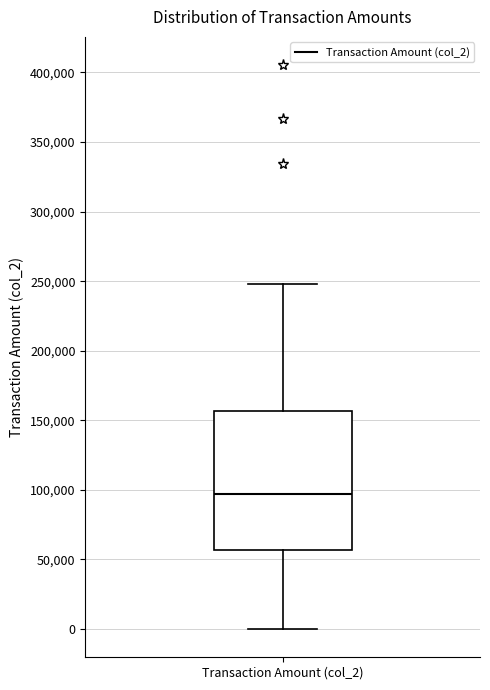

Transcribe this box plot: give where the median line is, the range the box spans, and where the two whiskers end, as read against the y-axis. The values are not printed on the chart, so give them approximately, as read against the axis.

median 95000, box 55000 to 155000, whiskers 0 to 250000